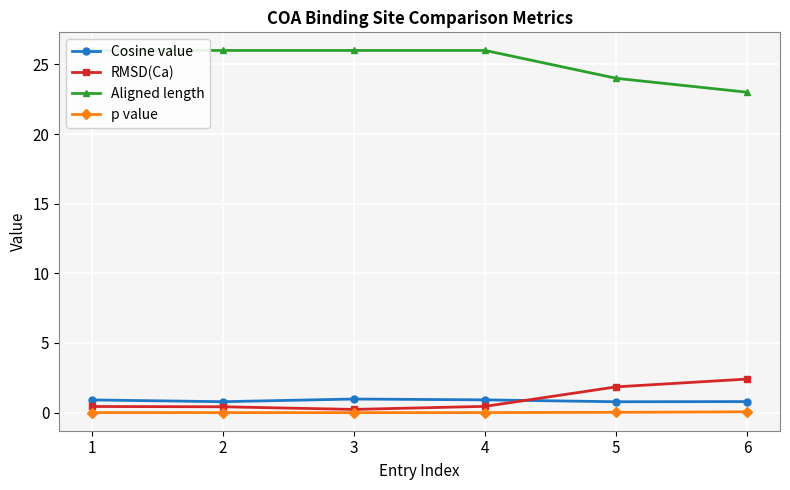

What is the total value across all series at 4?

27.4